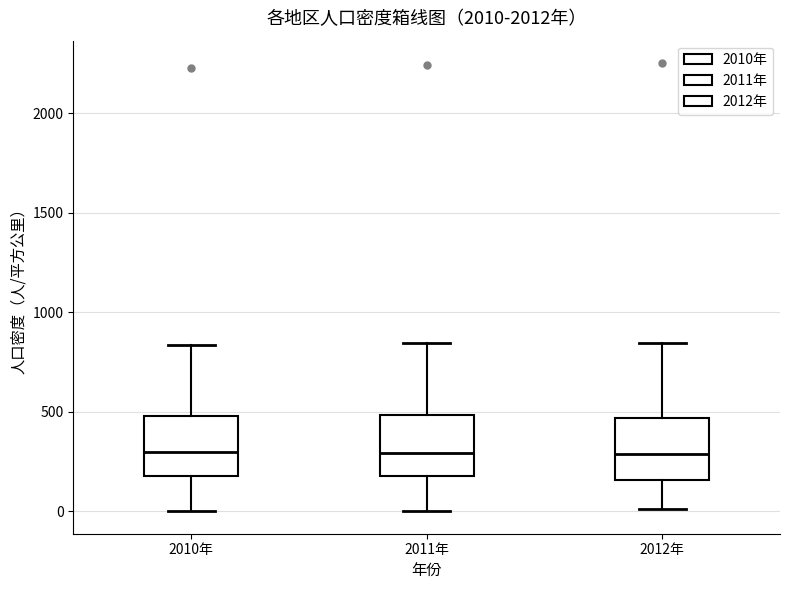

Where does the median line of the box for 2011年 sit on the y-axis? The values are not printed on the chart, so give them approximately, as read against the axis.

300